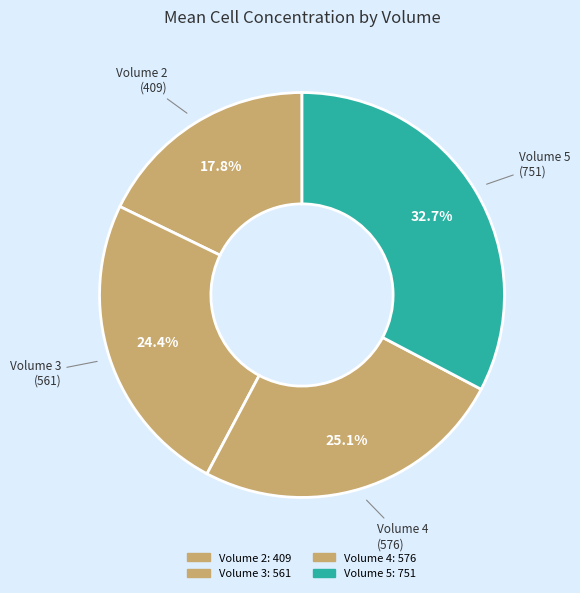

How many segments does this pie chart have?

4